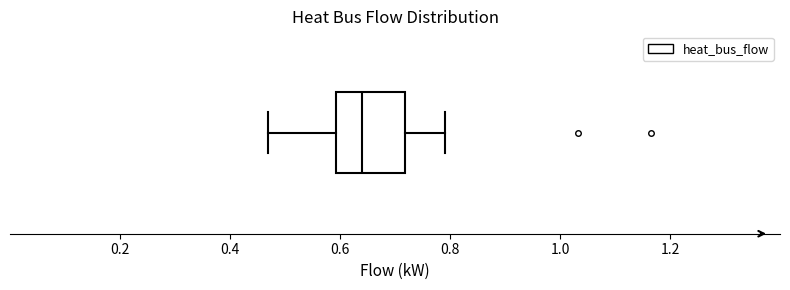

Read this box plot against the x-axis: the position of the median line, the range covered by the box, and the ends of both whiskers. The values are not printed on the chart, so give them approximately, as read against the axis.

median 0.64, box 0.60 to 0.72, whiskers 0.46 to 0.80